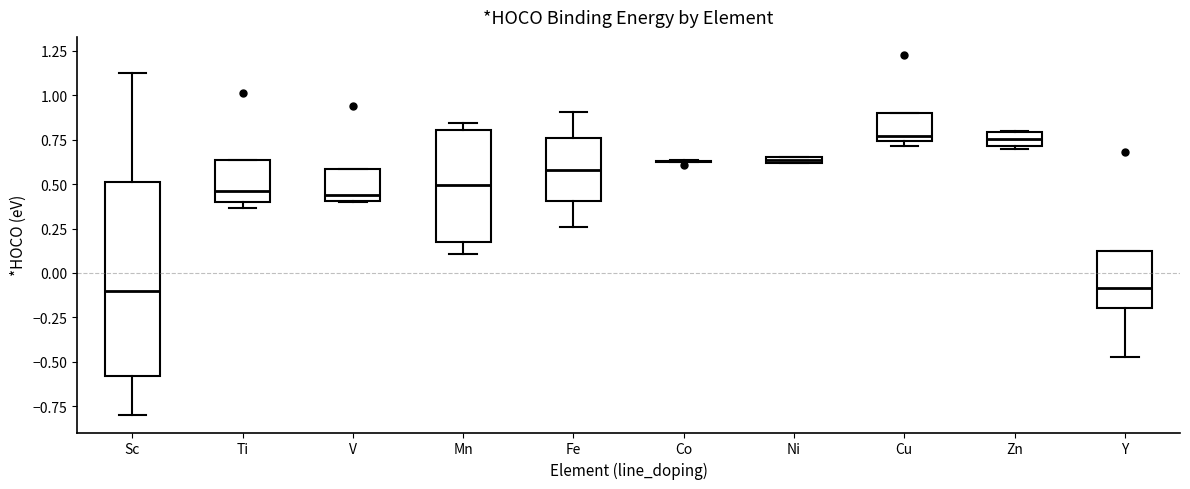

Where is the lower edge of the box for Ni on the y-axis? The values are not printed on the chart, so give them approximately, as read against the axis.

0.60